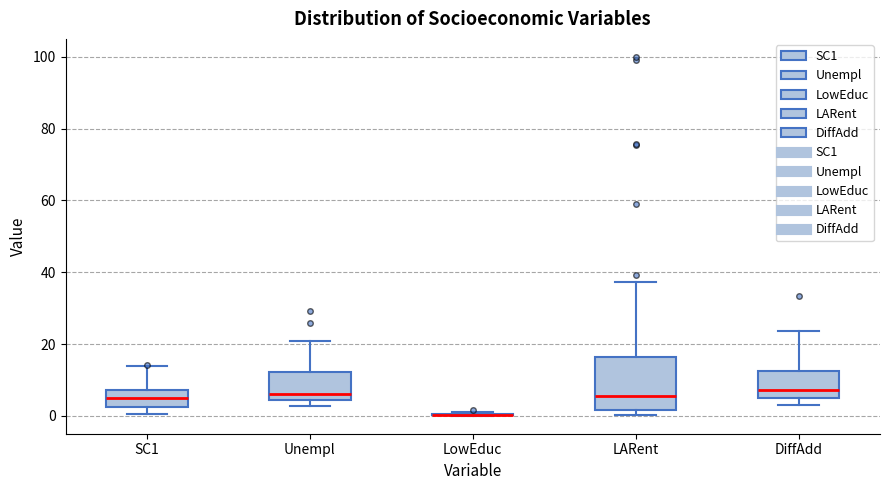

Reading left to right, transcribe this box plot: for each box, give where its median line is, the range the box spans, and where its two whiskers end, as read against the y-axis. The values are not printed on the chart, so give them approximately, as read against the axis.

SC1: median 6, box 2 to 8, whiskers 0 to 14
Unempl: median 6, box 4 to 12, whiskers 2 to 20
LowEduc: box collapsed to a line at 0, whiskers 0 to 2
LARent: median 6, box 2 to 16, whiskers 0 to 38
DiffAdd: median 8, box 6 to 12, whiskers 2 to 24